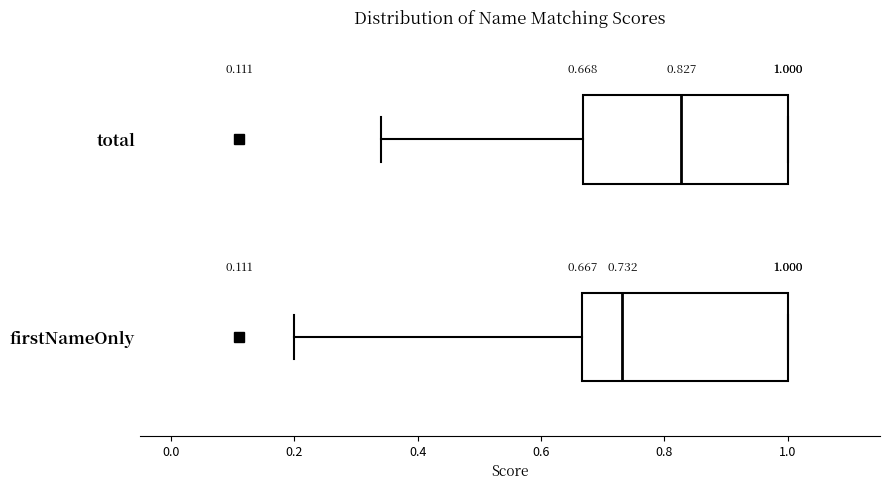

Which box has the furthest to the left median line?

firstNameOnly